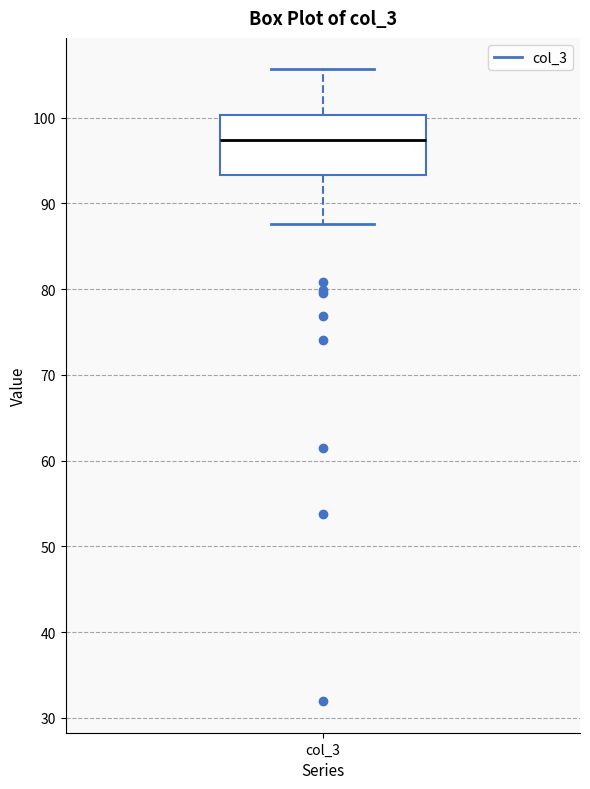

Where is the upper edge of the box for col_3 on the y-axis? The values are not printed on the chart, so give them approximately, as read against the axis.

100